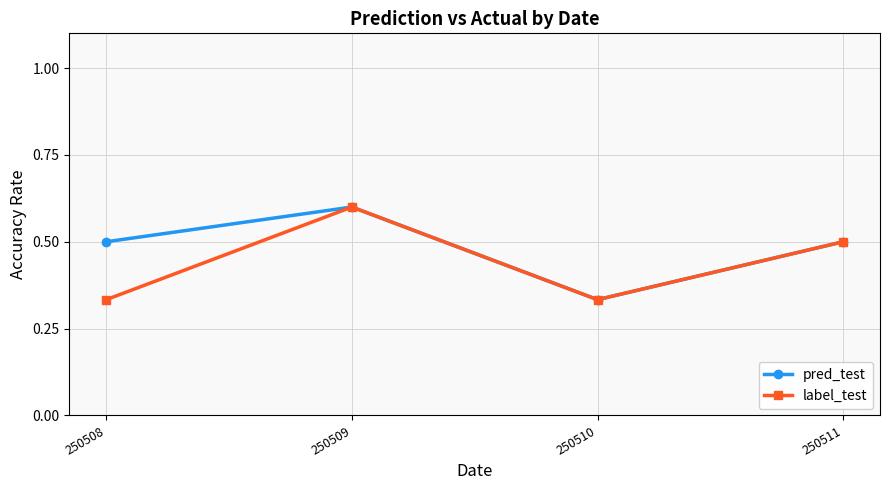

Rank the series by their average value, from highest to lowest.

pred_test, label_test